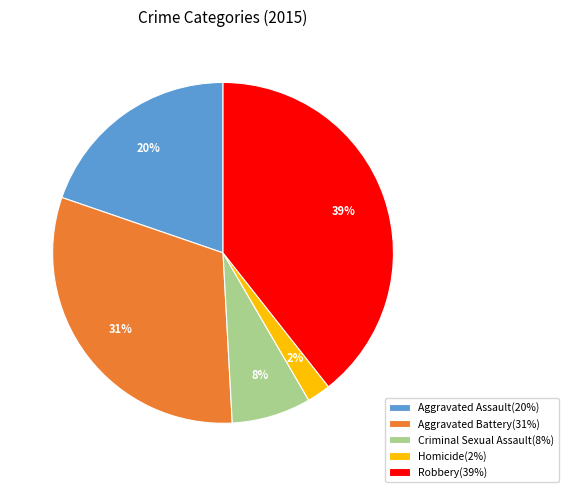

Which slice is the largest?

Robbery